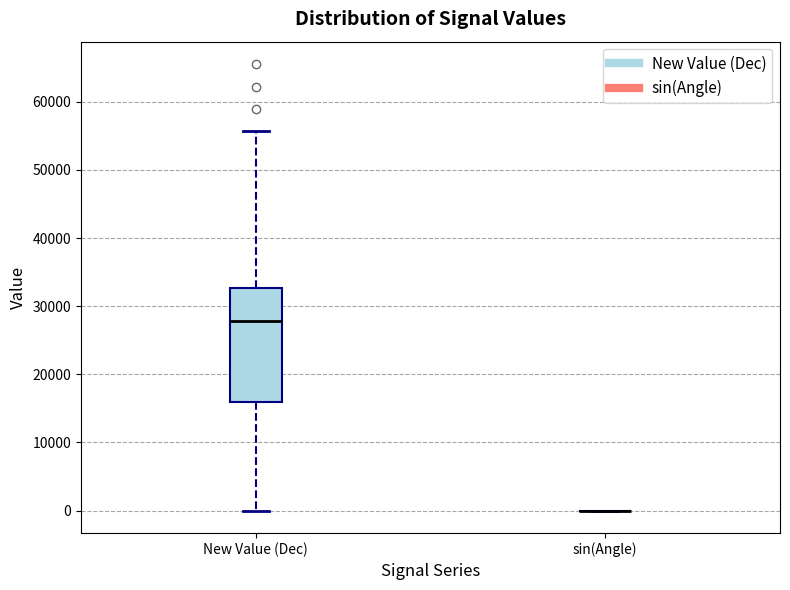

Reading left to right, read every box against the y-axis: the position of its median line, the range the box covers, and the ends of its whiskers. The values are not printed on the chart, so give them approximately, as read against the axis.

New Value (Dec): median 28000, box 16000 to 33000, whiskers 0 to 56000
sin(Angle): box collapsed to a line at 0, whiskers 0 to 0